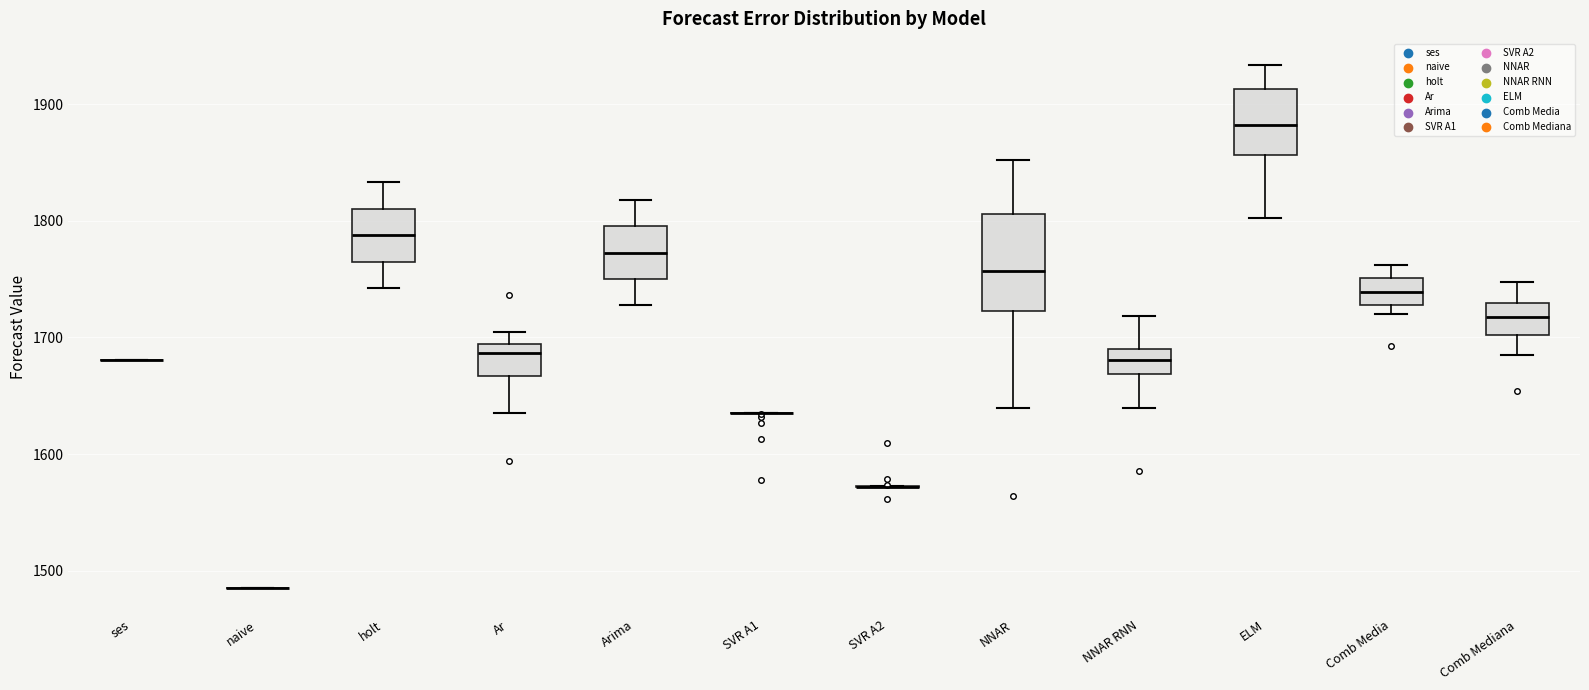

Reading left to right, read every box against the y-axis: the position of its median line, the range the box covers, and the ends of its whiskers. The values are not printed on the chart, so give them approximately, as read against the axis.

ses: box collapsed to a line at 1680, whiskers 1680 to 1680
naive: box collapsed to a line at 1490, whiskers 1490 to 1490
holt: median 1790, box 1770 to 1810, whiskers 1740 to 1830
Ar: median 1690 (just below the box's upper edge), box 1670 to 1690, whiskers 1640 to 1710
Arima: median 1770, box 1750 to 1800, whiskers 1730 to 1820
SVR A1: box collapsed to a line at 1640, whiskers 1630 to 1640
SVR A2: box collapsed to a line at 1570, whiskers 1570 to 1570
NNAR: median 1760, box 1720 to 1810, whiskers 1640 to 1850
NNAR RNN: median 1680, box 1670 to 1690, whiskers 1640 to 1720
ELM: median 1880, box 1860 to 1910, whiskers 1800 to 1930
Comb Media: median 1740, box 1730 to 1750, whiskers 1720 to 1760
Comb Mediana: median 1720, box 1700 to 1730, whiskers 1690 to 1750